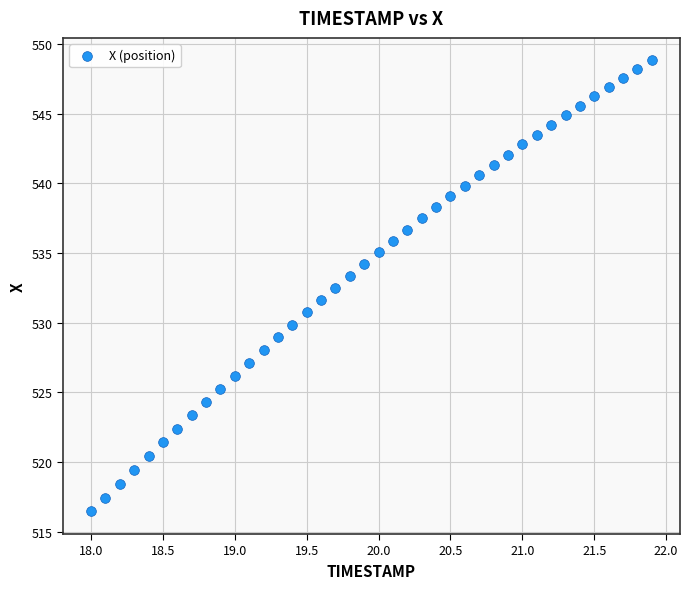

What is the range of Y values (max minus min)?

32.4